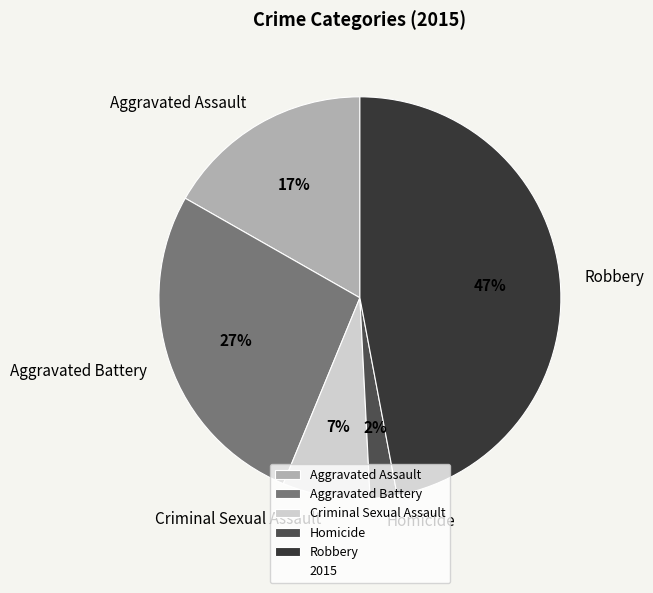

To the nearest percent, what is the difference between the Aggravated Assault and Homicide slice percentages?

15%